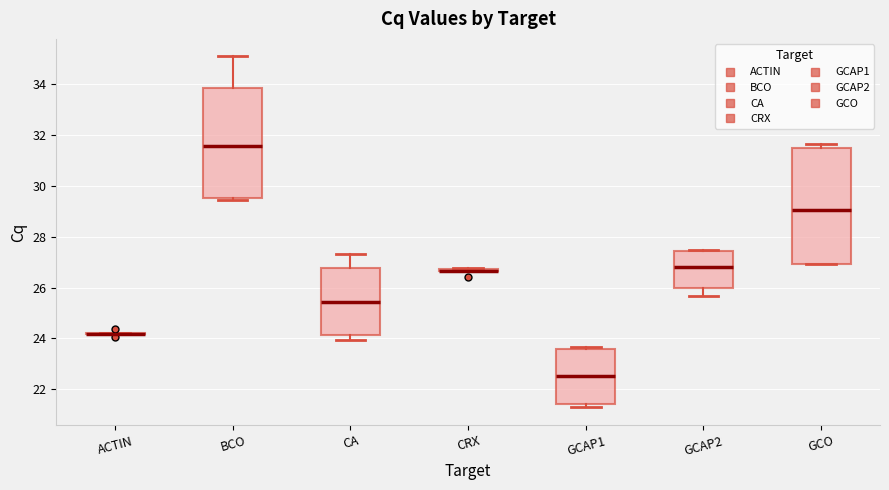

Comparing the boxes themselves (not the whiskers), which one is the tallest?

GCO